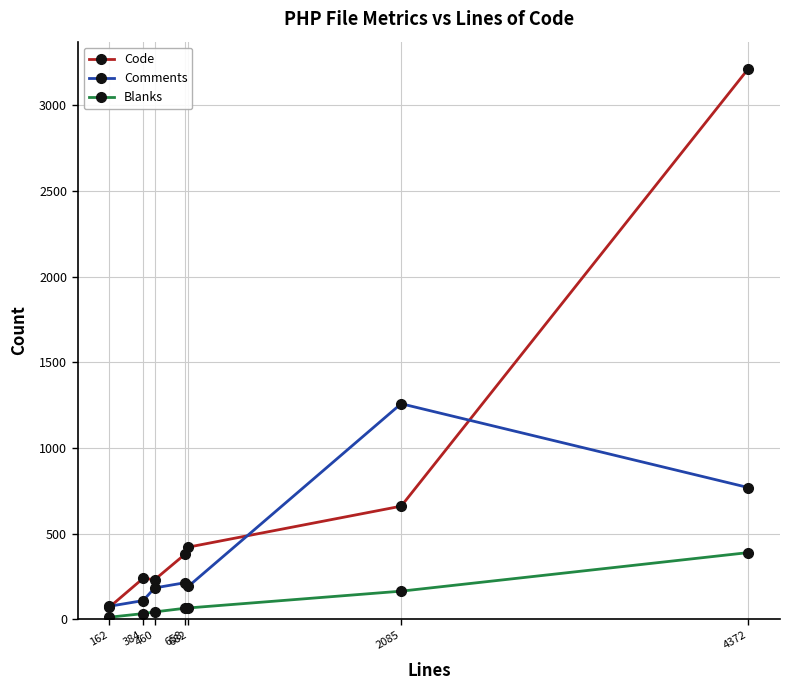

Which series has the largest range (max minus min)?

Code